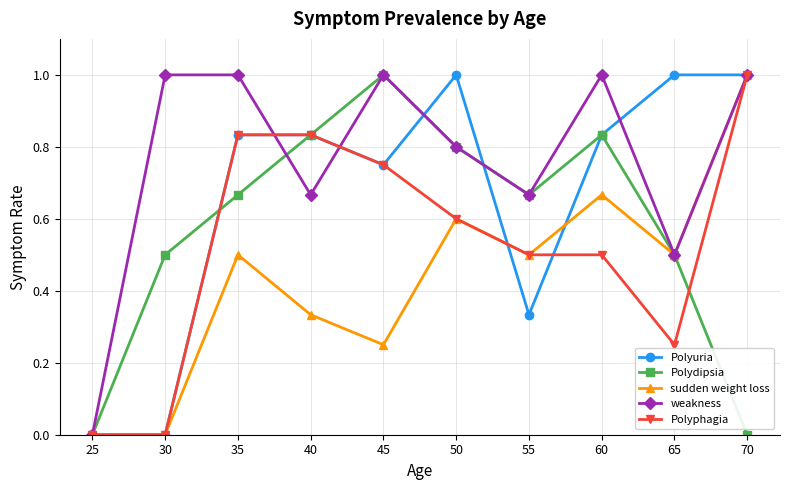

The value of sudden weight loss at 50 is 0.6. True or false?

True